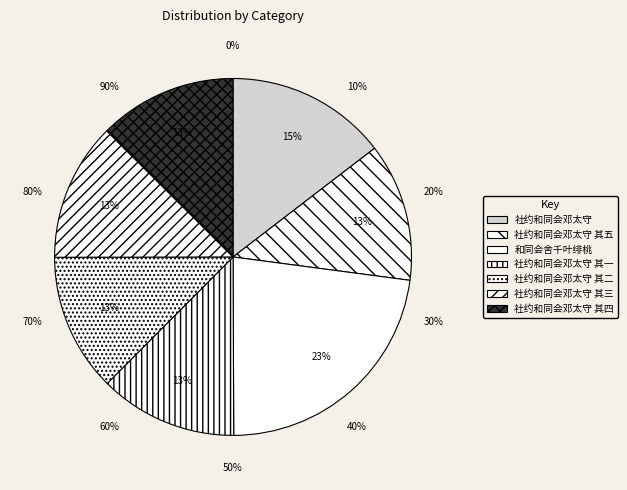

How many segments does this pie chart have?

7